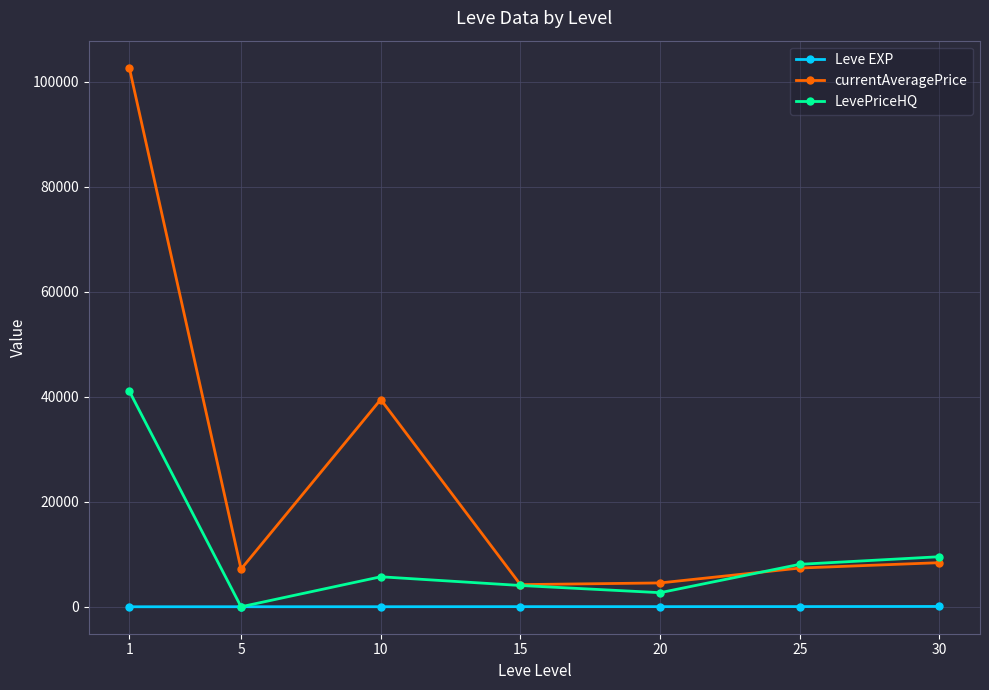

Does the chart display data point markers on the line(s)?

Yes